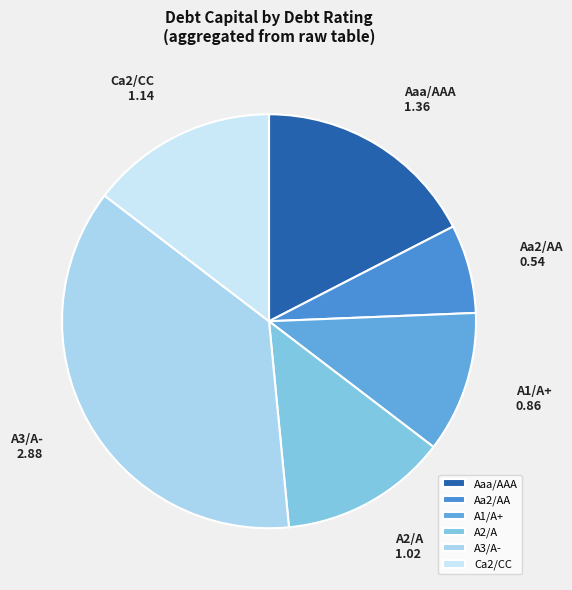

Rank the categories by value from highest to lowest.

A3/A-, Aaa/AAA, Ca2/CC, A2/A, A1/A+, Aa2/AA